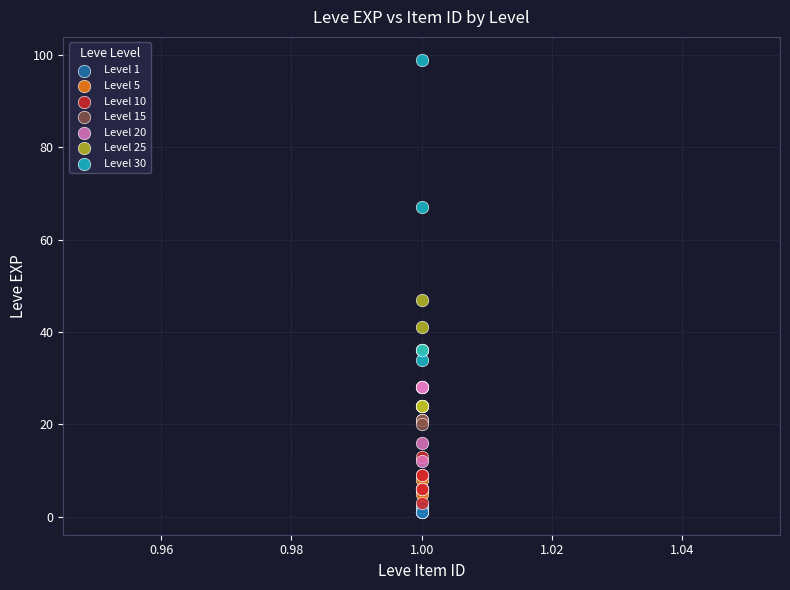

Which series has the largest Y range (max minus min)?

Level 30